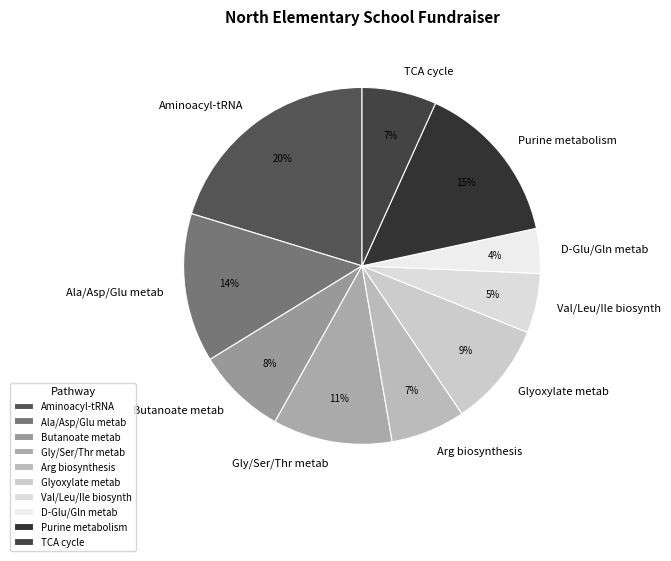

Count the number of slices in the pie.

10